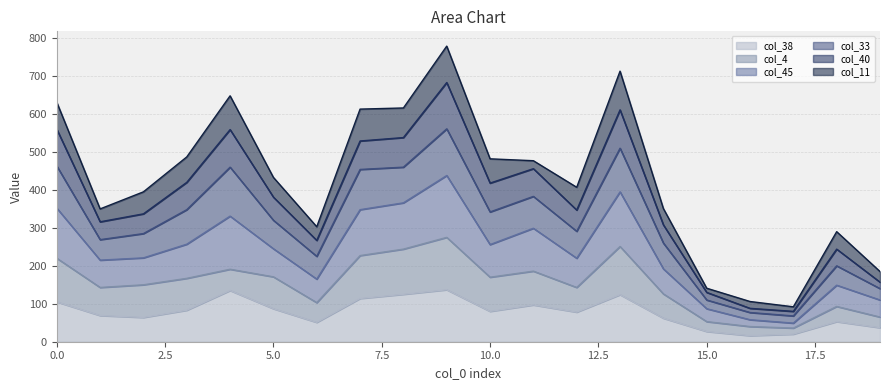

True or false: col_33 has more than 0 interior local peaks.

True